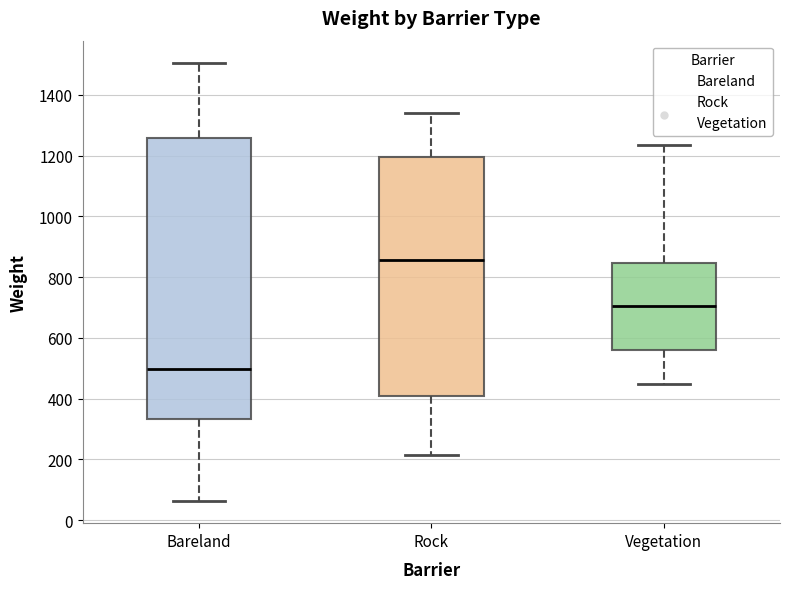

Where does the upper whisker of the box for Vegetation end on the y-axis? The values are not printed on the chart, so give them approximately, as read against the axis.

1240